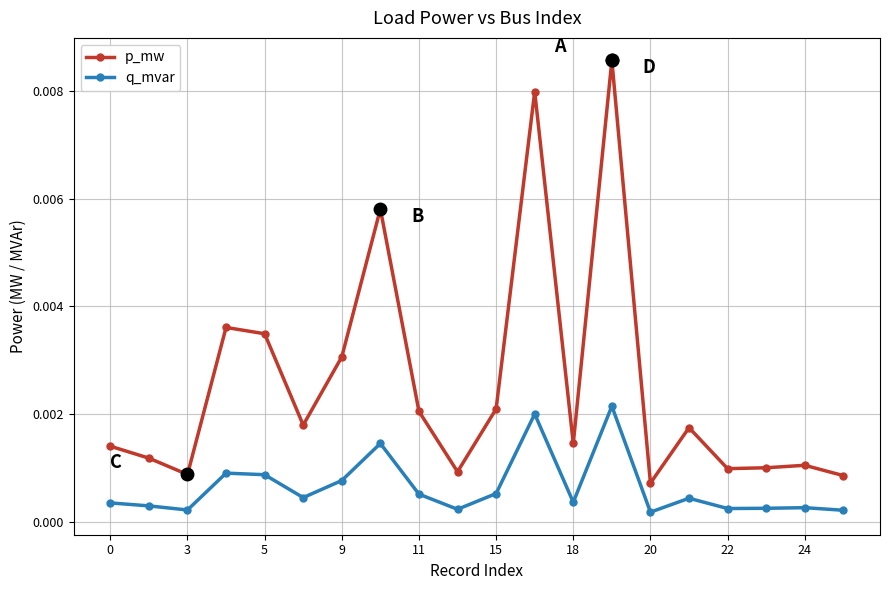

Rank the series by their average value, from highest to lowest.

p_mw, q_mvar